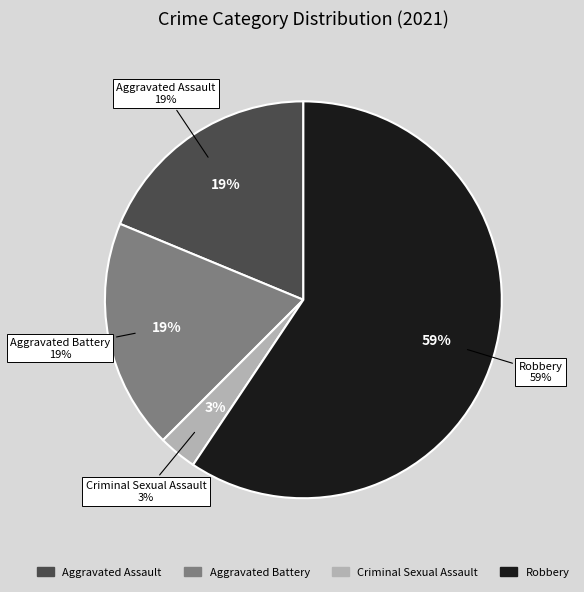

Which category has the smallest portion of the pie?

Criminal Sexual Assault